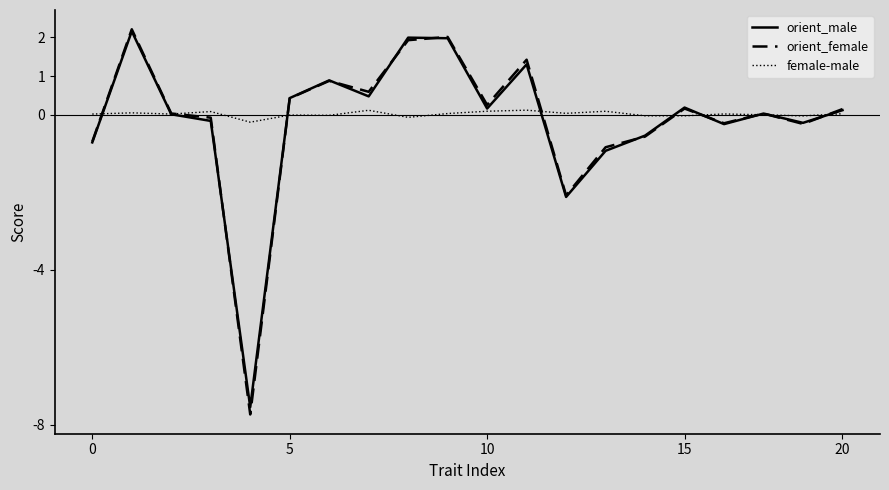

Which series has the widest spread of values?

orient_female